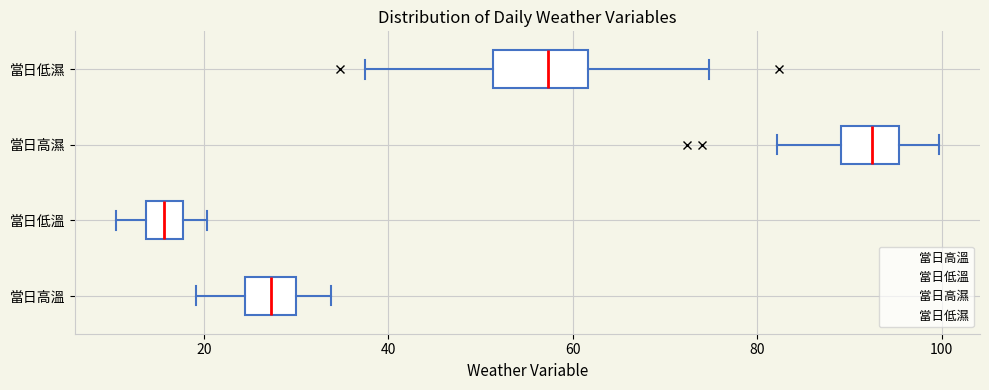

Reading bottom to top, read every box against the x-axis: the position of its median line, the range the box covers, and the ends of its whiskers. The values are not printed on the chart, so give them approximately, as read against the axis.

當日高溫: median 28, box 24 to 30, whiskers 20 to 34
當日低溫: median 16, box 14 to 18, whiskers 10 to 20
當日高濕: median 92, box 90 to 96, whiskers 82 to 100
當日低濕: median 58, box 52 to 62, whiskers 38 to 74